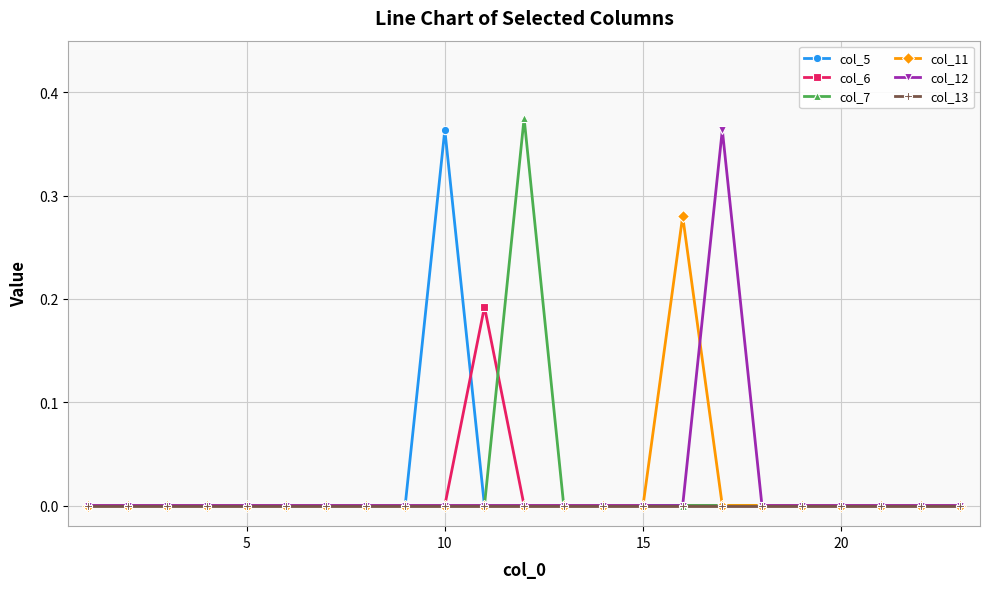

The value of col_6 at 15 is 0.0. True or false?

True